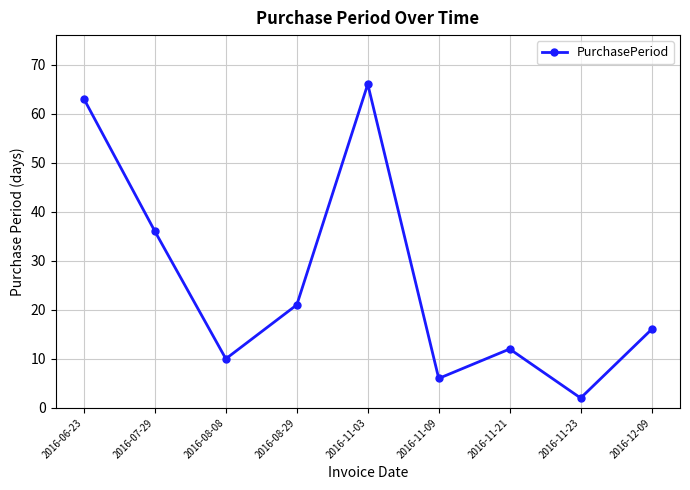

The value at 2016-11-03 is 34. True or false?

False